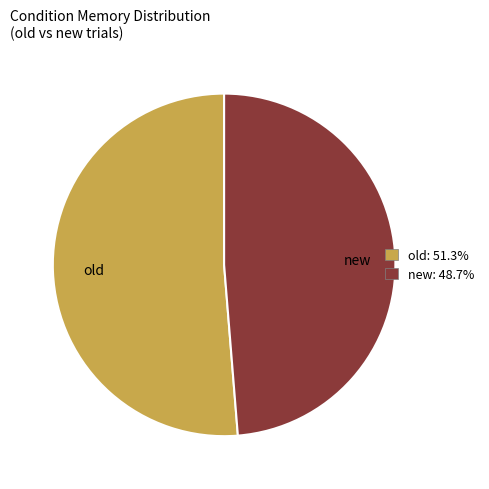

What is the largest slice in the pie chart?

old